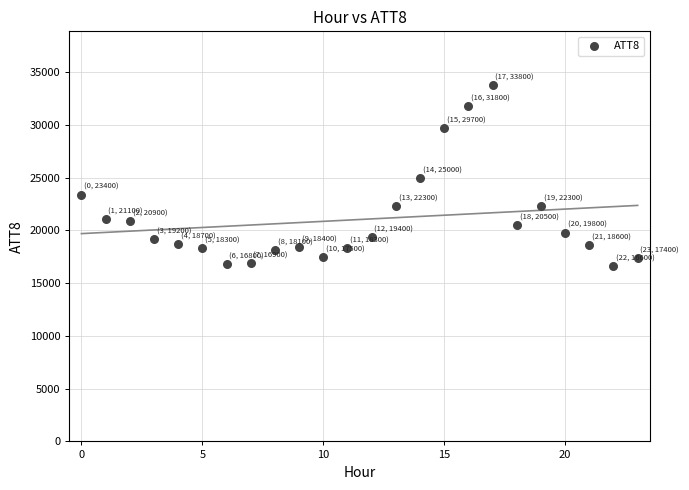

What is the range of Y values (max minus min)?

17200